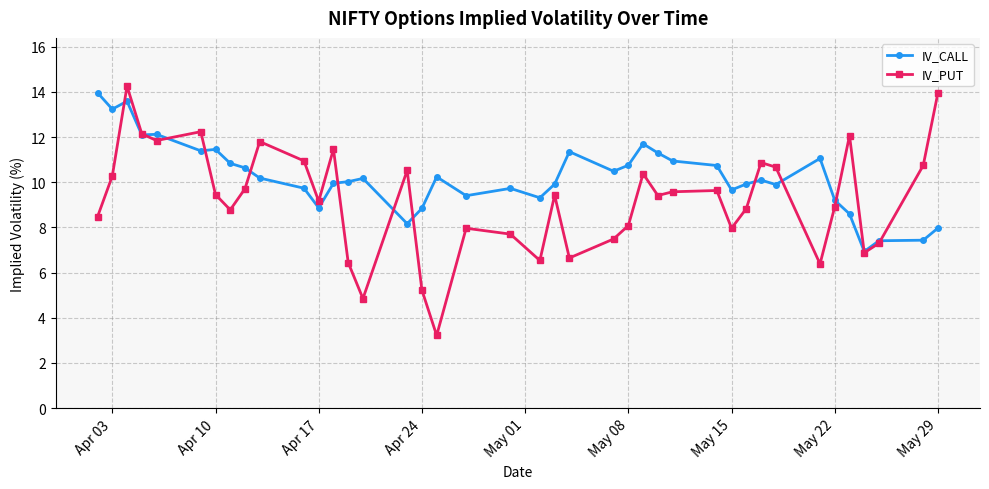

How many interior local peaks does the IV_PUT series have?

11